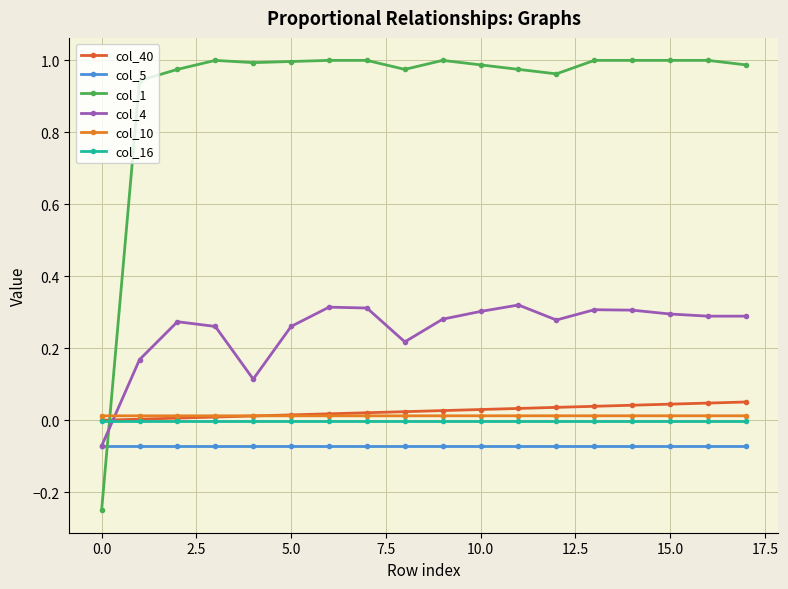

Does the chart have visible grid lines?

Yes